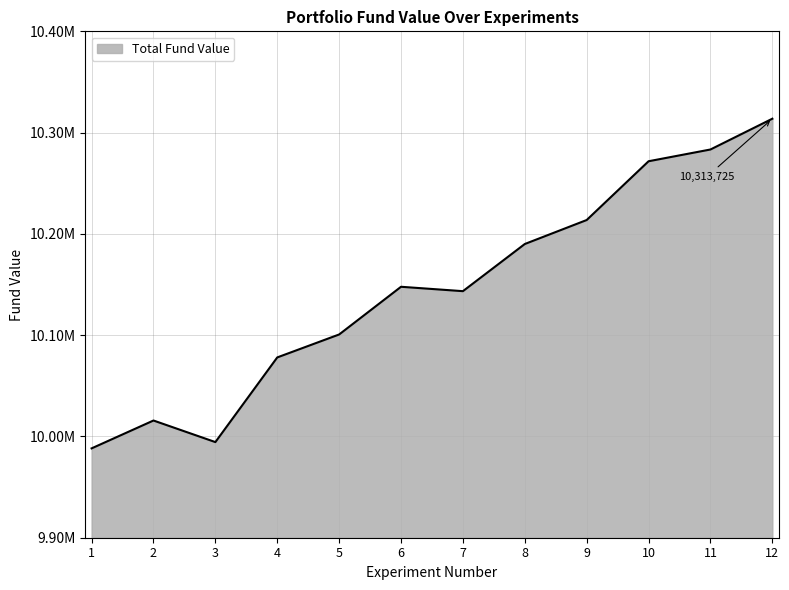

True or false: there are more than 0 points higher than both neighbors.

True